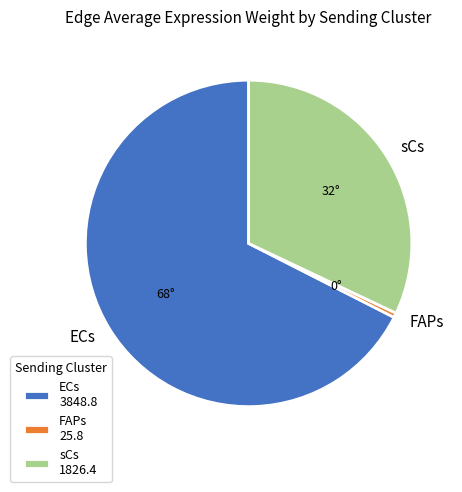

Does FAPs represent more than half of the total?

No